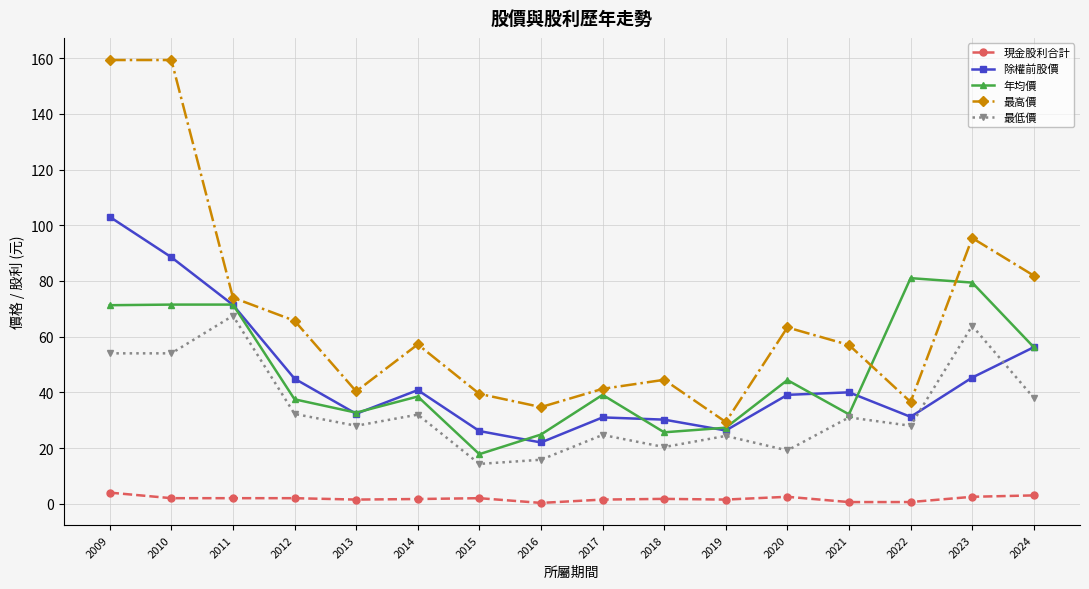

What is the value of the 最低價 point at the 9th from the left?

24.7